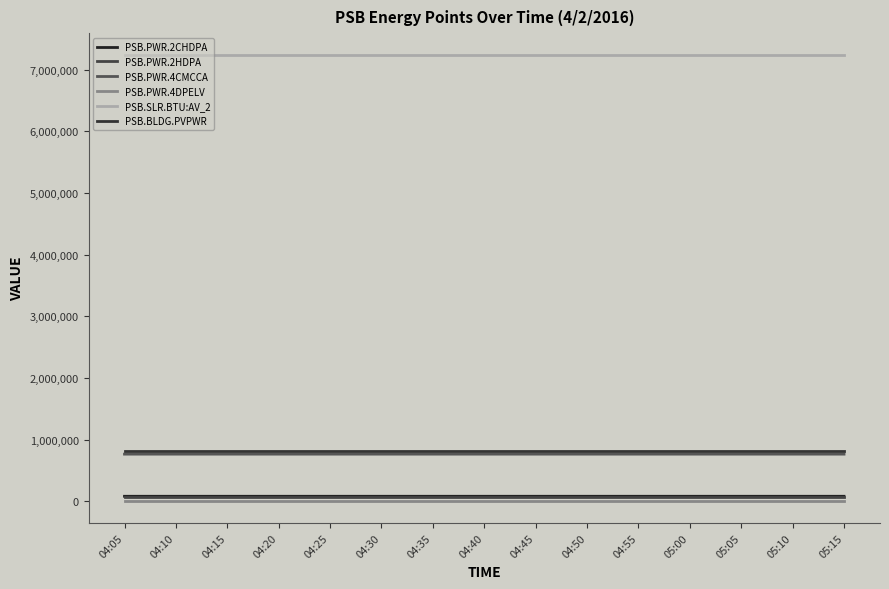

How many lines are shown in the chart?

6